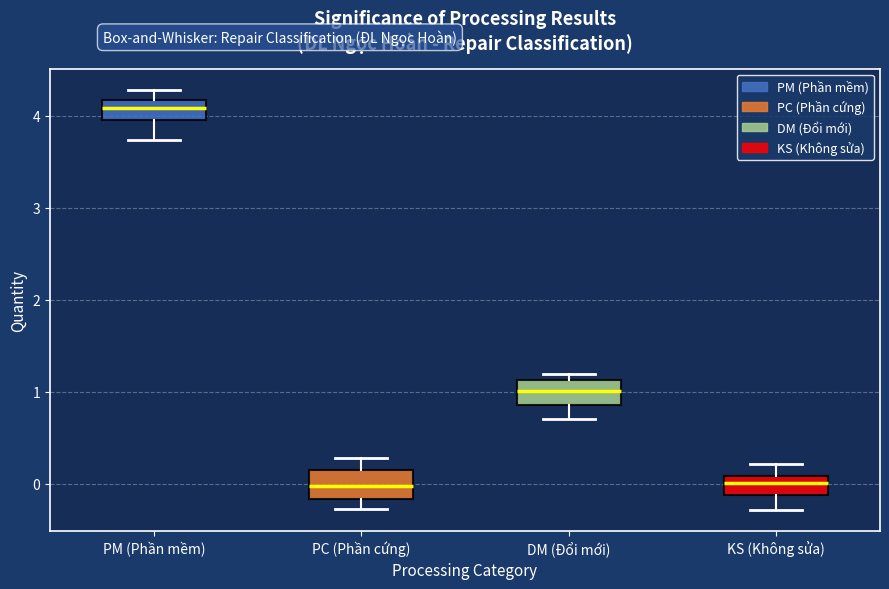

Where is the upper edge of the box for PC (Phần cứng) on the y-axis? The values are not printed on the chart, so give them approximately, as read against the axis.

0.1